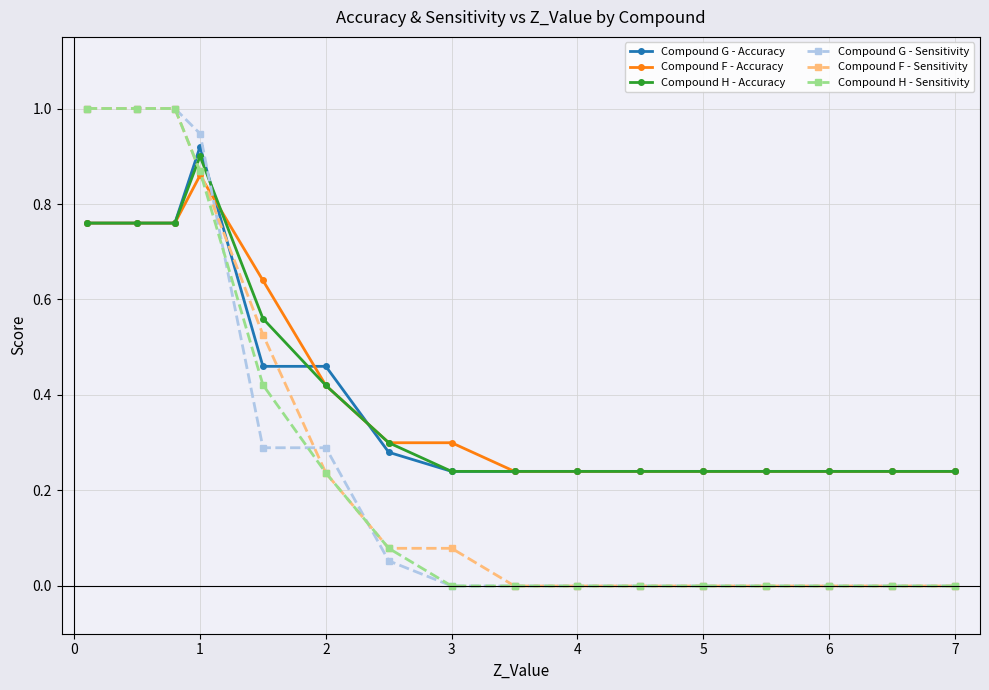

How many distinct data groups are displayed?

6